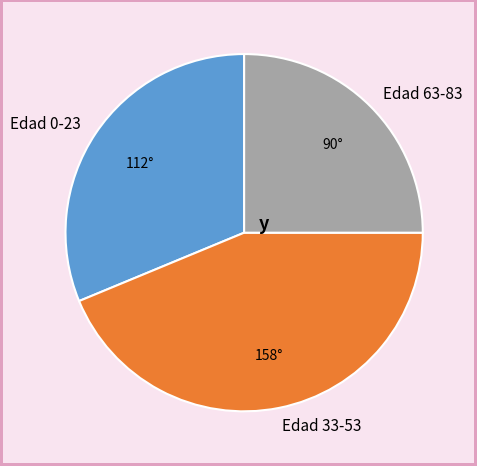

Does Edad 0-23 represent more than half of the total?

No